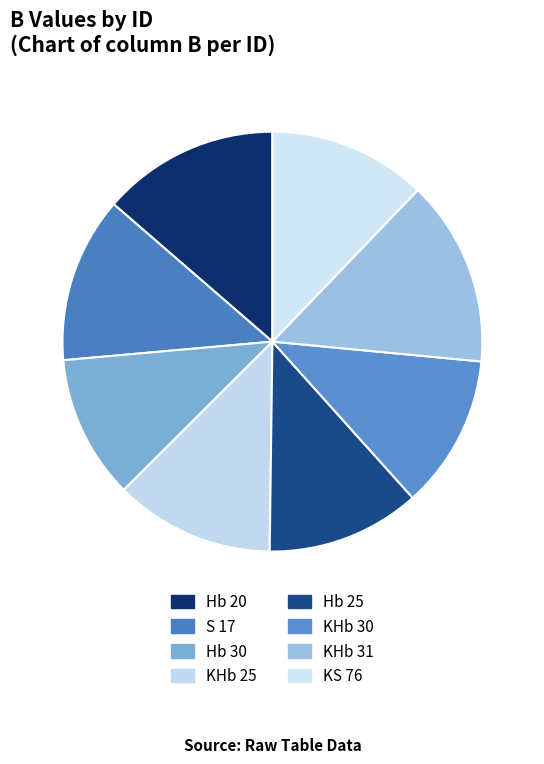

Which slice is the largest?

KHb 31